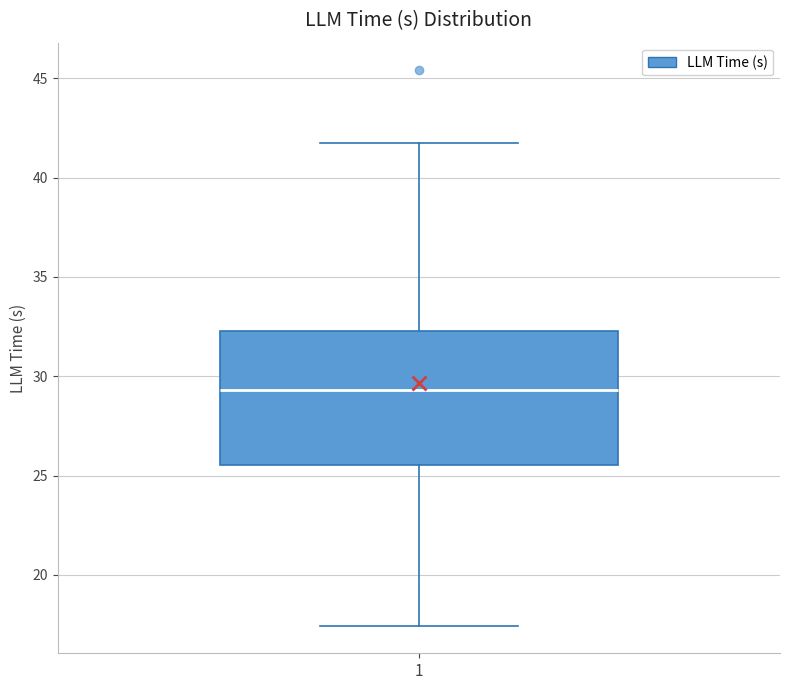

Read this box plot against the y-axis: the position of the median line, the range covered by the box, and the ends of both whiskers. The values are not printed on the chart, so give them approximately, as read against the axis.

median 29.5, box 25.5 to 32.5, whiskers 17.5 to 41.5